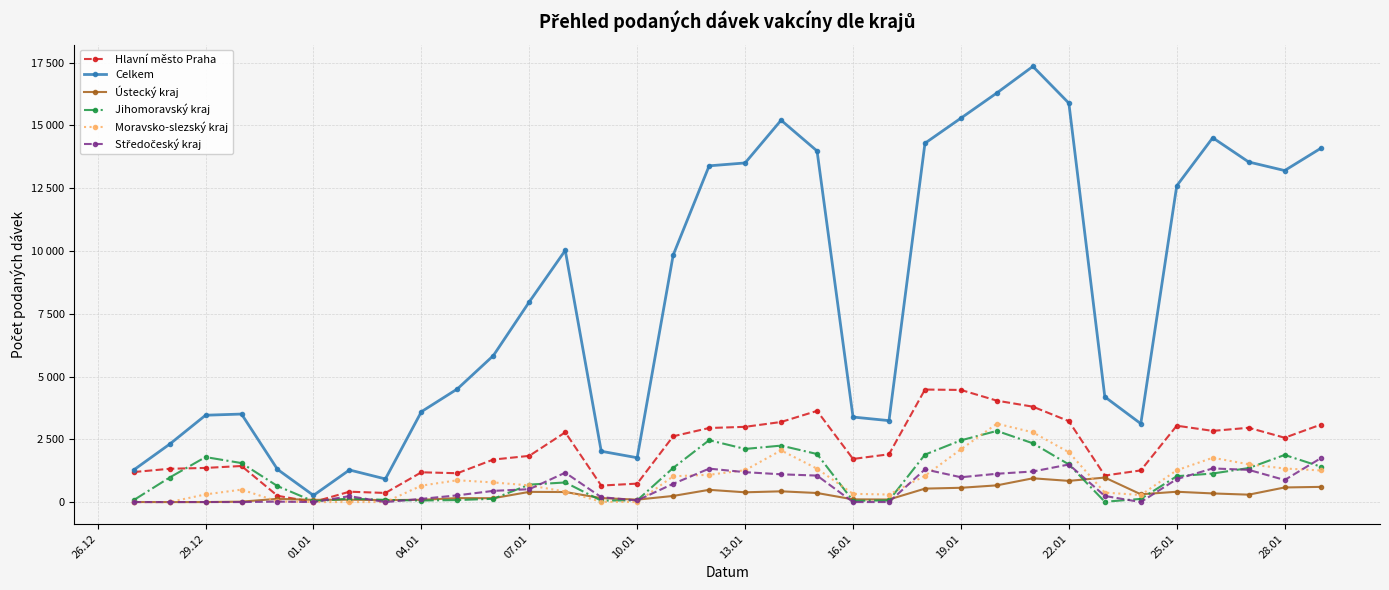

How many intersections are there between Středočeský kraj and Jihomoravský kraj?

11